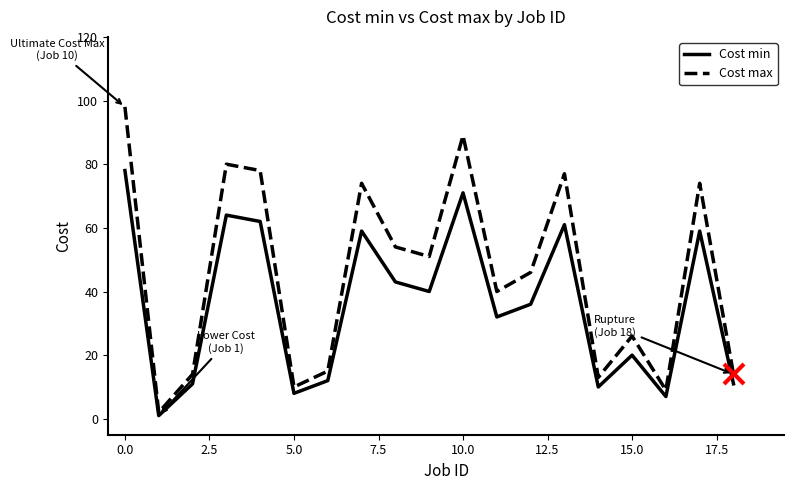

List the series in order of their overall mean, highest first.

Cost max, Cost min